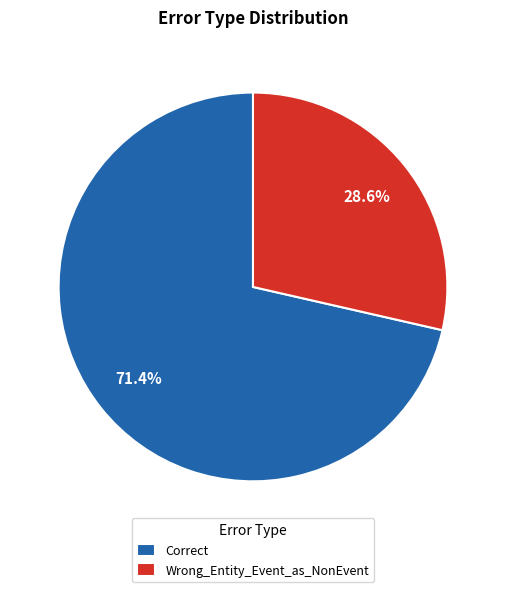

How many slices are in this pie chart?

2